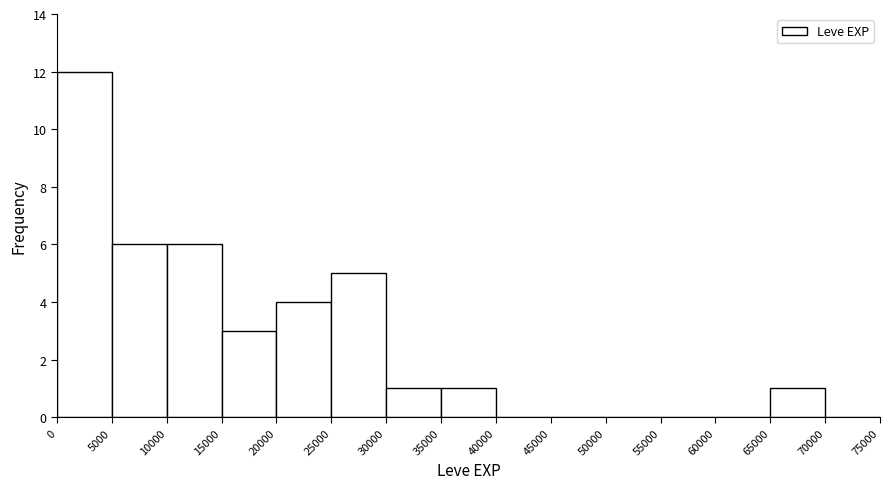

Reading left to right, list every bar in this chart as the range it spans on the x-axis followed by its height. The values are not printed on the chart, so give them approximately, as read against the axis.

0 to 5000: 12
5000 to 10000: 6
10000 to 15000: 6
15000 to 20000: 3
20000 to 25000: 4
25000 to 30000: 5
30000 to 35000: 1
35000 to 40000: 1
40000 to 45000: 0
45000 to 50000: 0
50000 to 55000: 0
55000 to 60000: 0
60000 to 65000: 0
65000 to 70000: 1
70000 to 75000: 0